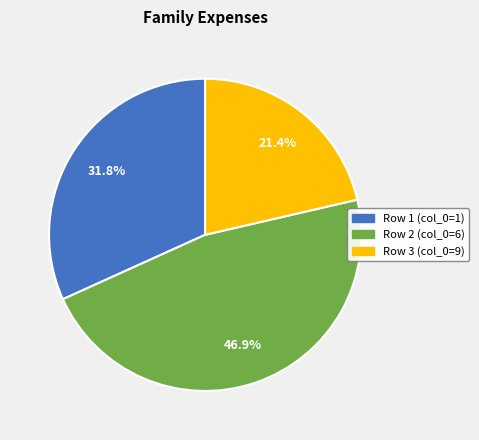

To the nearest percent, what is the difference between the largest and smallest slice percentages?

25%